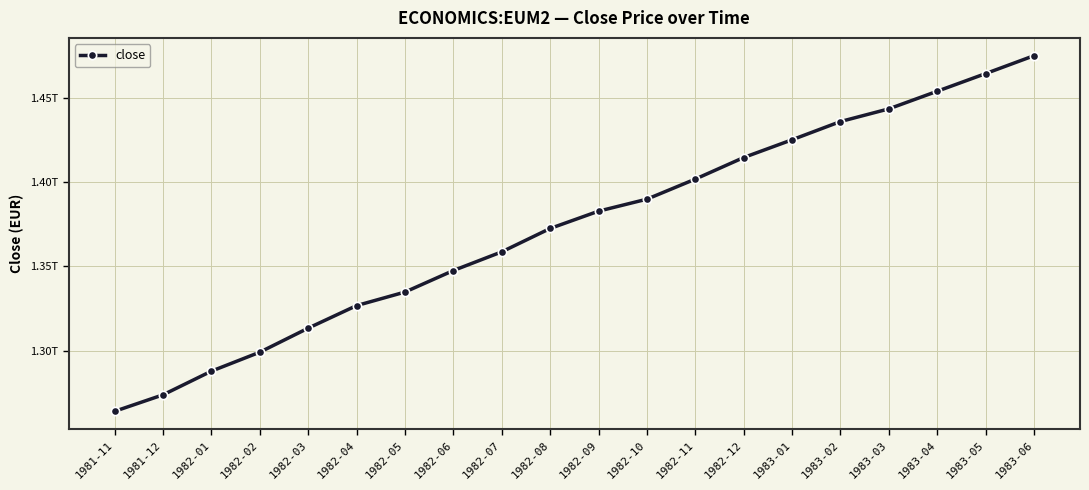

Reading left to right, list all the values displayed in this chart.

1.3	1.3	1.3	1.3	1.3	1.3	1.3	1.3	1.4	1.4	1.4	1.4	1.4	1.4	1.4	1.4	1.4	1.5	1.5	1.5